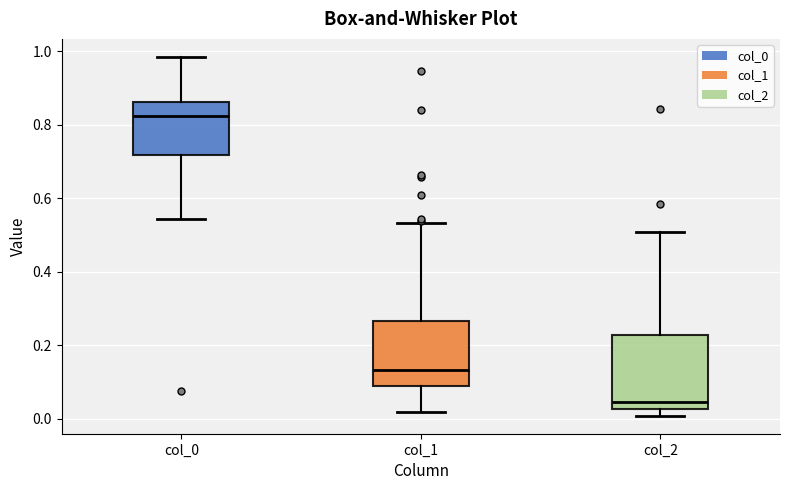

Which box's median line is the lowest?

col_2